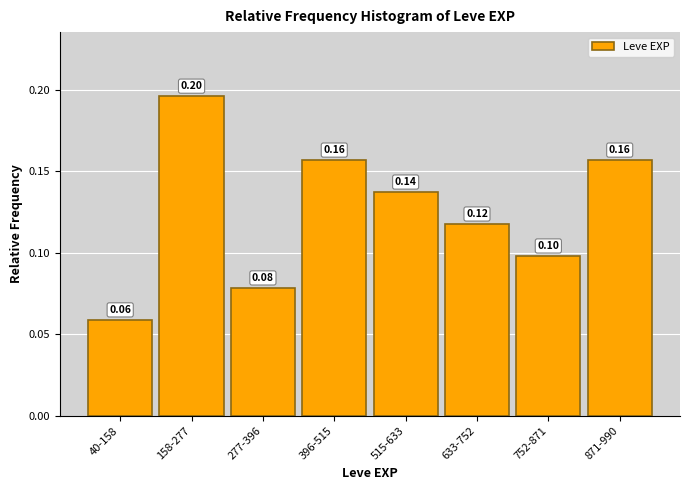

Between 871-990 and 752-871, which is larger?

871-990